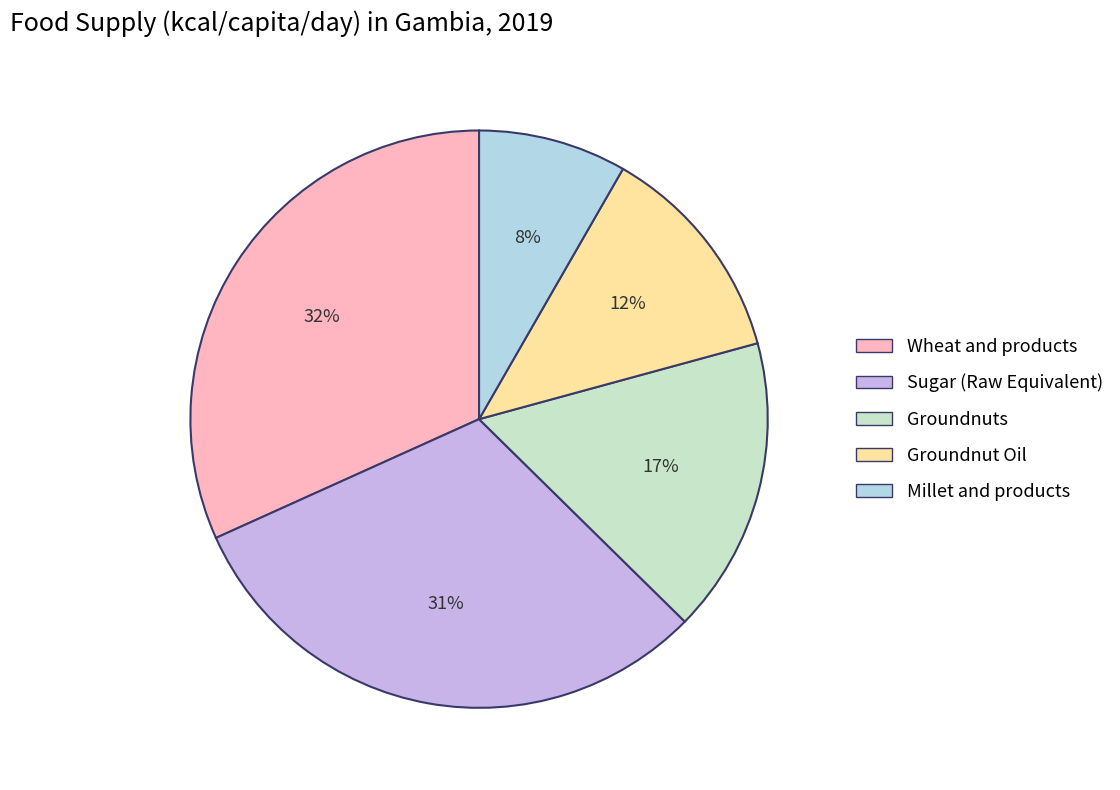

To the nearest percent, what is the difference between the Groundnut Oil and Millet and products slice percentages?

4%